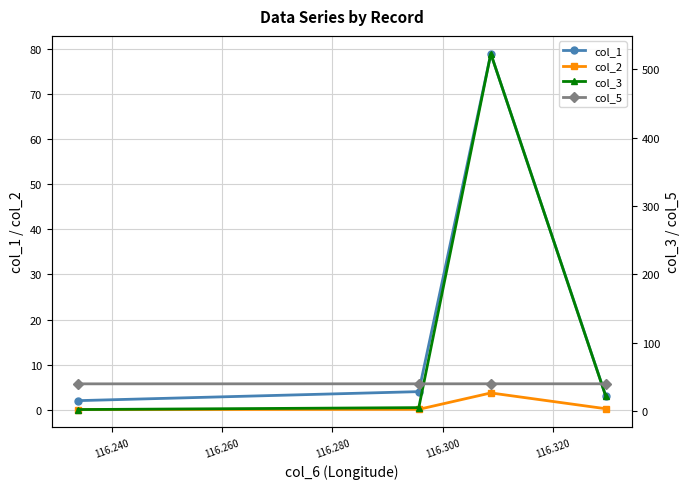

At how many categories does at least one series exceed 443?

1